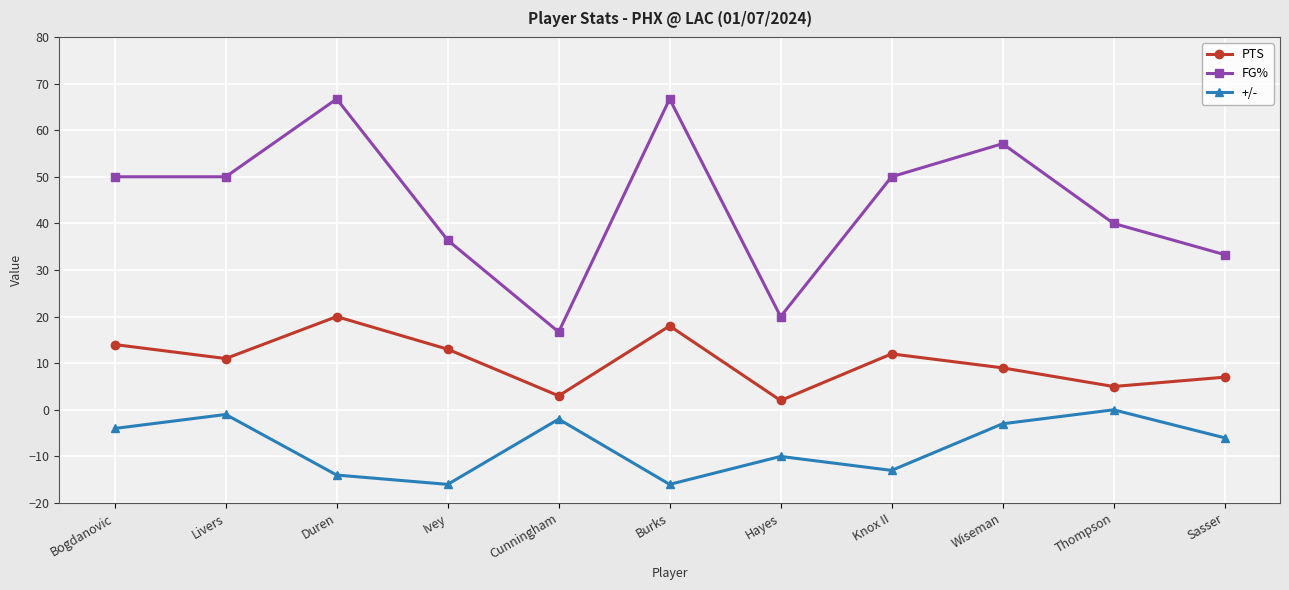

Rank the series by their average value, from highest to lowest.

FG%, PTS, +/-